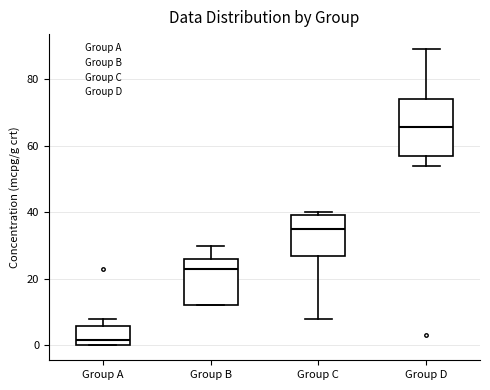

Which box's median line is the highest?

Group D